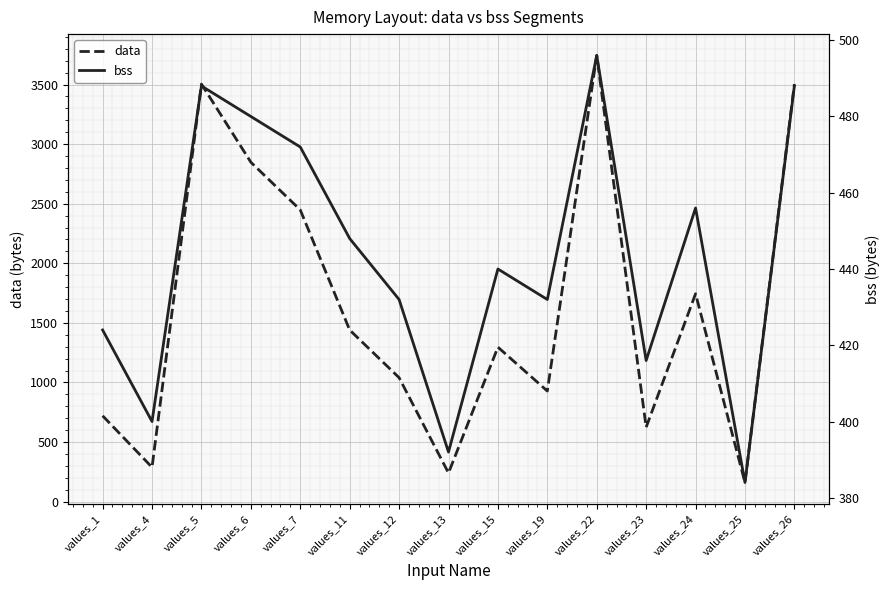

Which series has the largest total across all categories?

data